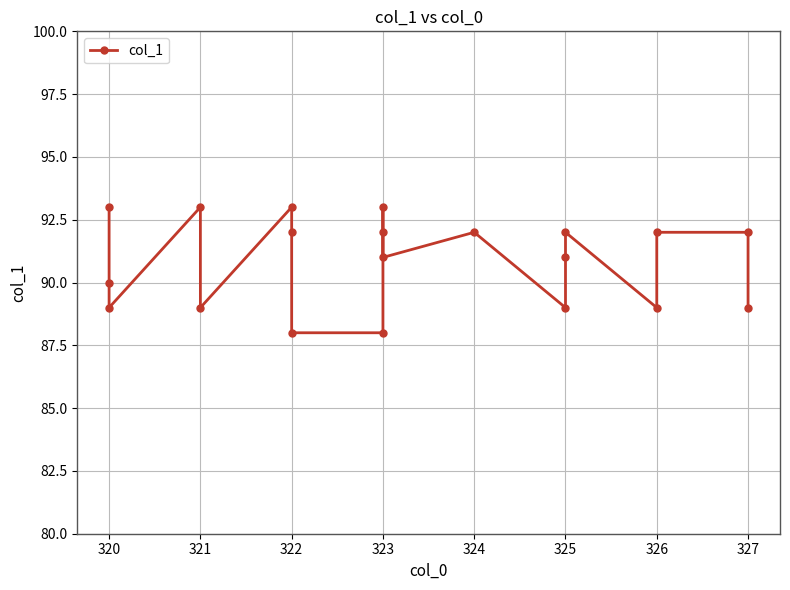

How many data points are above 92?

4